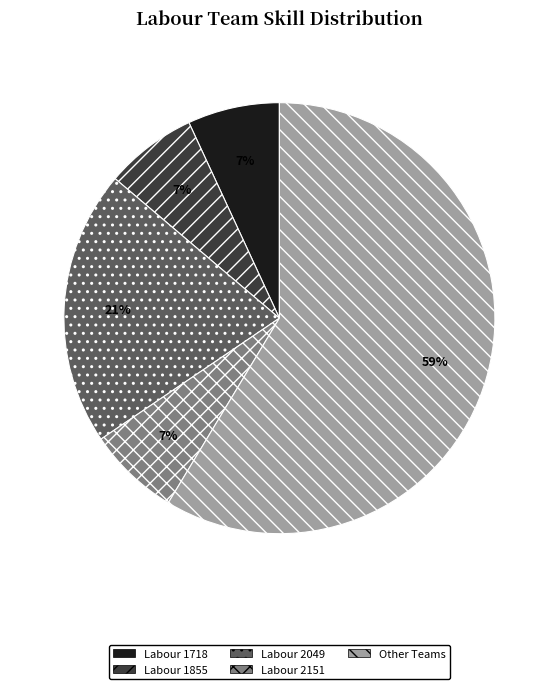

To the nearest percent, what portion does Labour 2151 represent?

7%